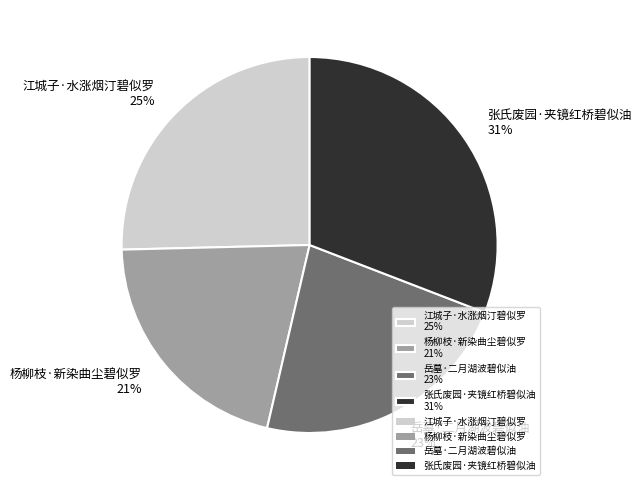

To the nearest percent, what portion does 岳墓·二月湖波碧似油 represent?

23%